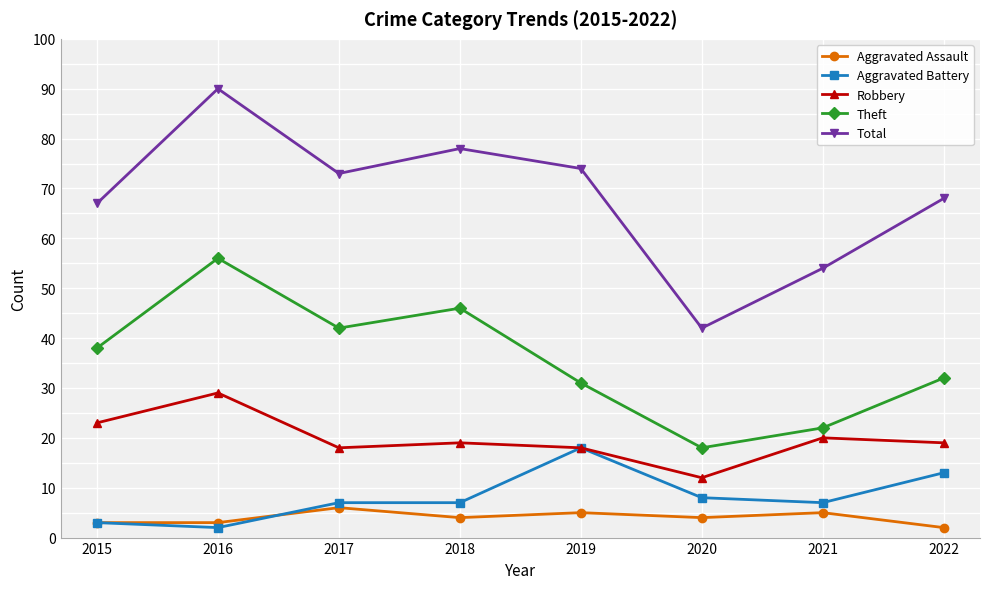

What is the difference between the highest and lowest values at 2020?

38